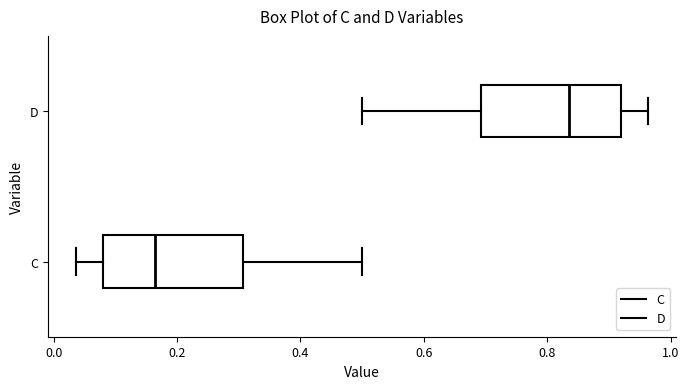

Which box's median line is the furthest to the right?

D